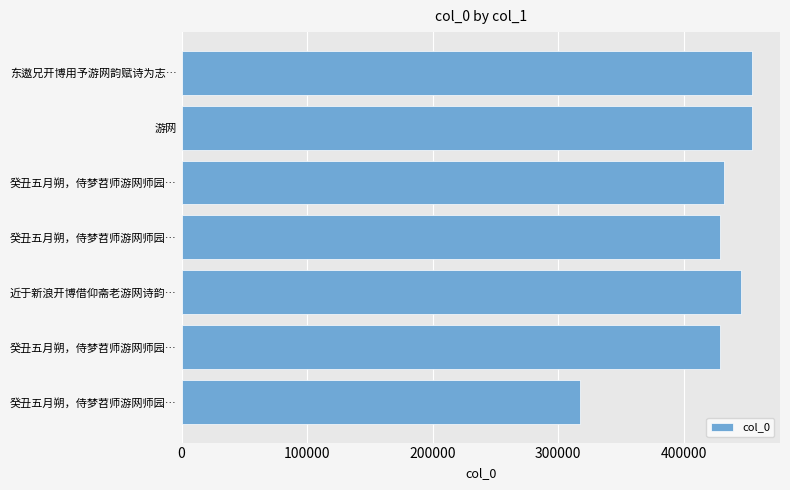

Does the chart contain any negative values?

No